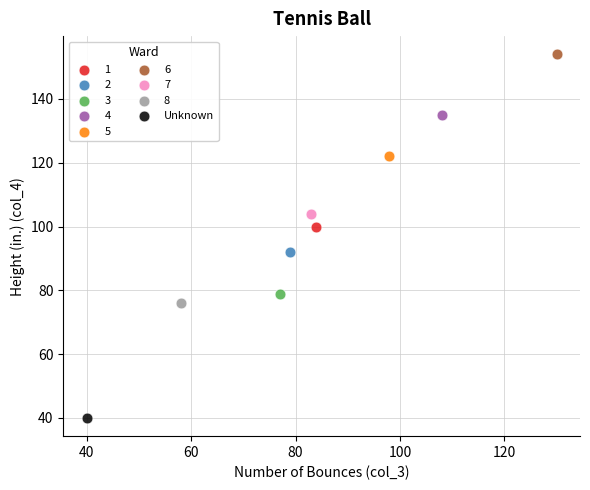

Which series contains the highest Y value?

6